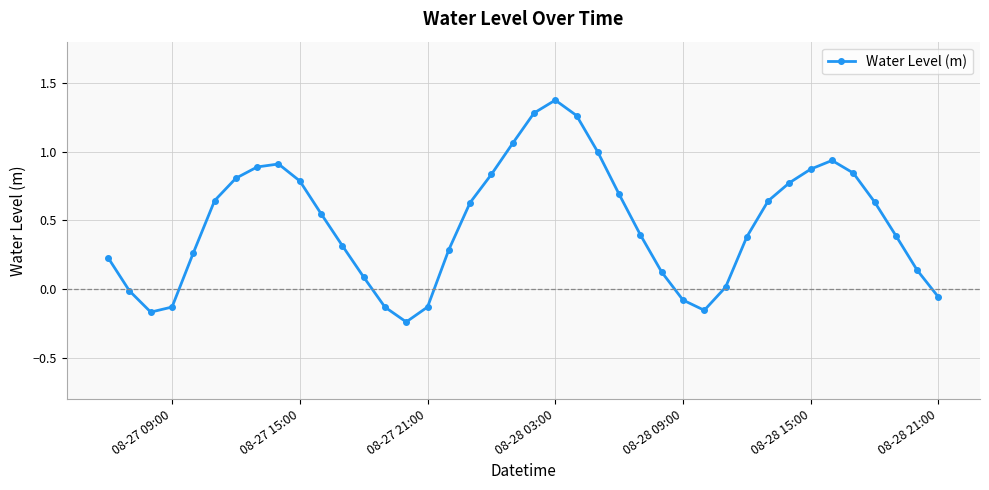

What is the difference between the maximum and minimum values?

1.6